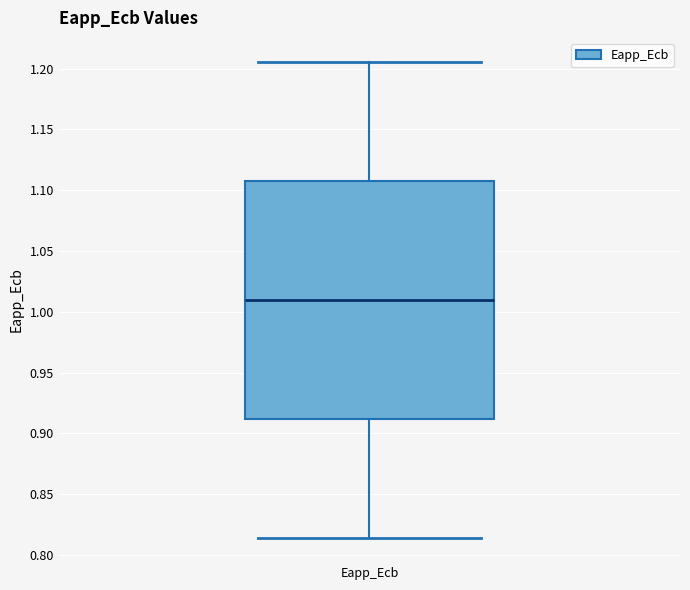

Transcribe this box plot: give where the median line is, the range the box spans, and where the two whiskers end, as read against the y-axis. The values are not printed on the chart, so give them approximately, as read against the axis.

median 1.010, box 0.910 to 1.110, whiskers 0.815 to 1.205